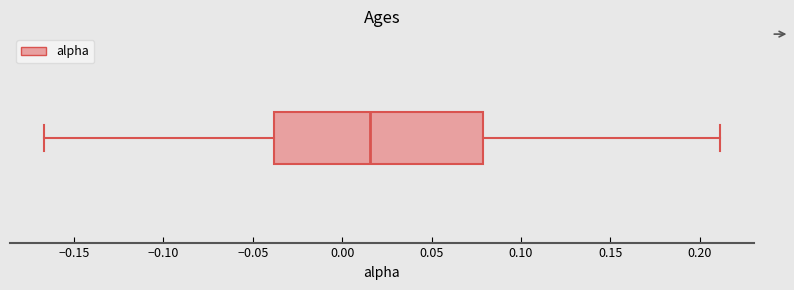

Read this box plot against the x-axis: the position of the median line, the range covered by the box, and the ends of both whiskers. The values are not printed on the chart, so give them approximately, as read against the axis.

median 0.015, box -0.040 to 0.080, whiskers -0.165 to 0.210